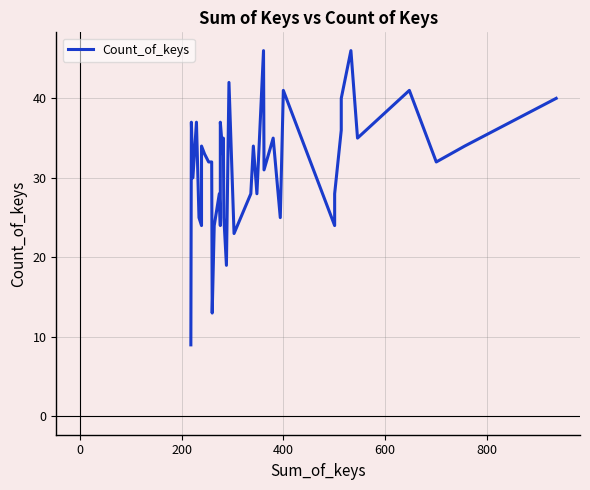

What is the sum of all values?

1252